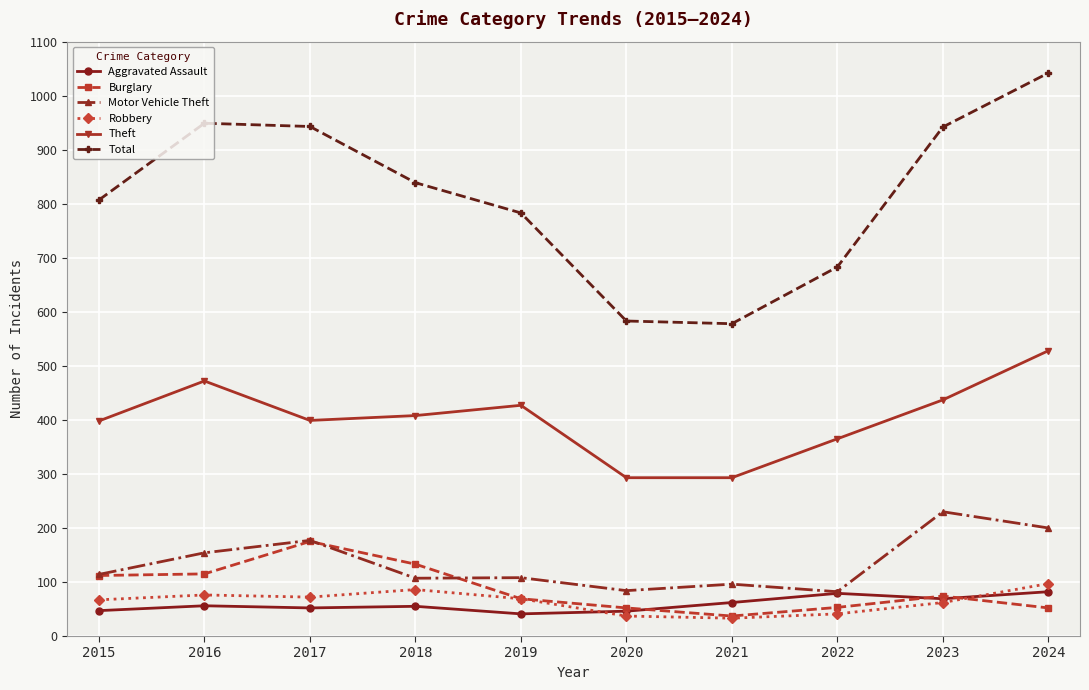

Count the number of data series in this chart.

6